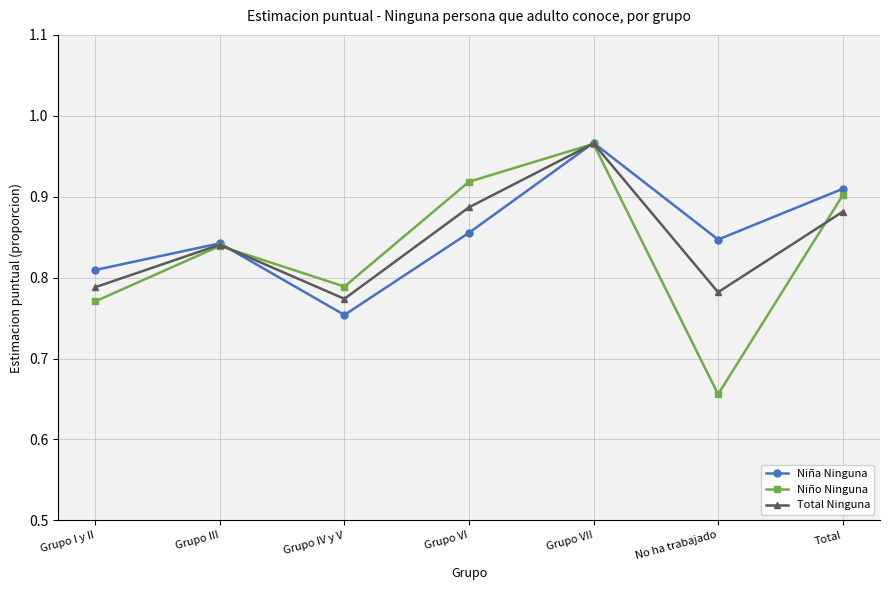

Count the number of data series in this chart.

3